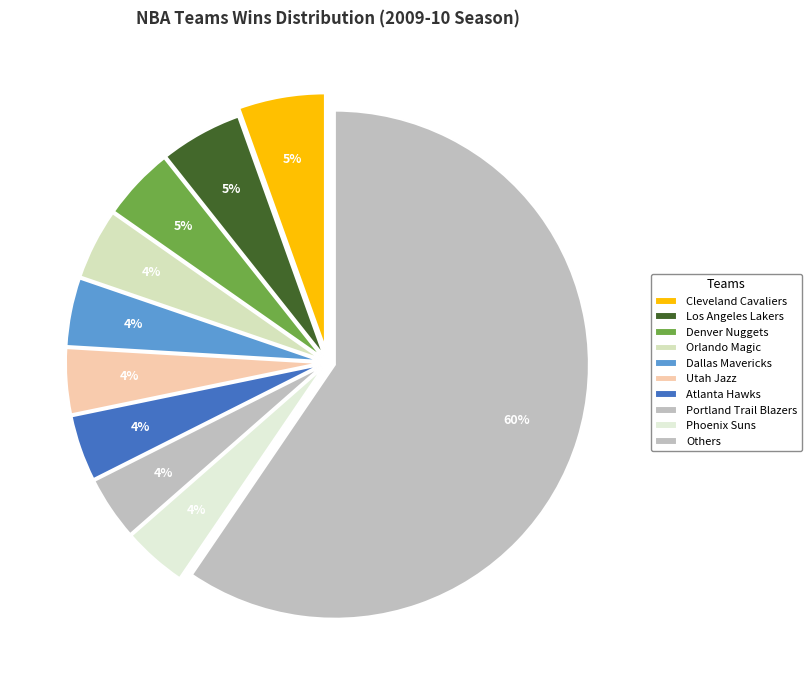

The Los Angeles Lakers slice represents 5% of the pie. True or false?

True